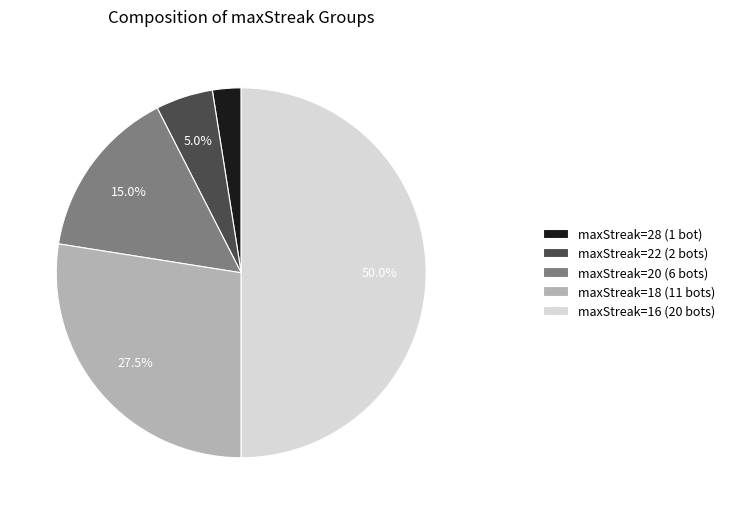

Which has a higher value, maxStreak=16 (20 bots) or maxStreak=18 (11 bots)?

maxStreak=16 (20 bots)